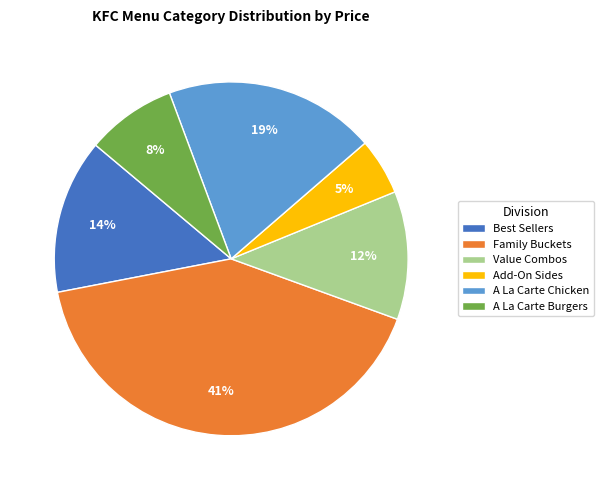

Rank the categories by value from lowest to highest.

Add-On Sides, A La Carte Burgers, Value Combos, Best Sellers, A La Carte Chicken, Family Buckets